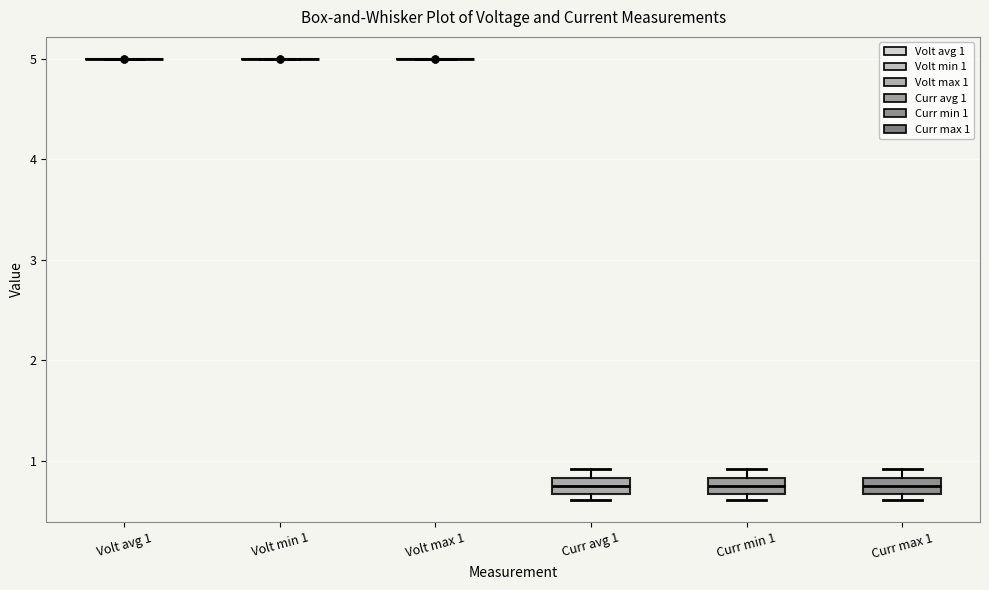

Where is the lower edge of the box for Curr avg 1 on the y-axis? The values are not printed on the chart, so give them approximately, as read against the axis.

0.7